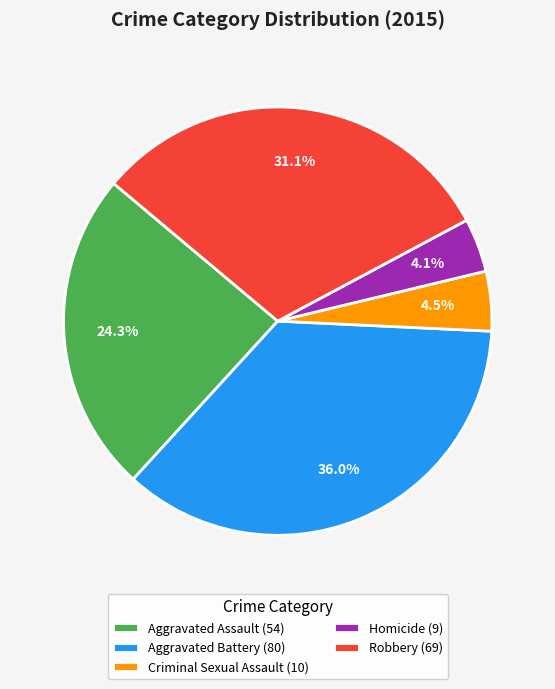

What is the largest slice in the pie chart?

Aggravated Battery